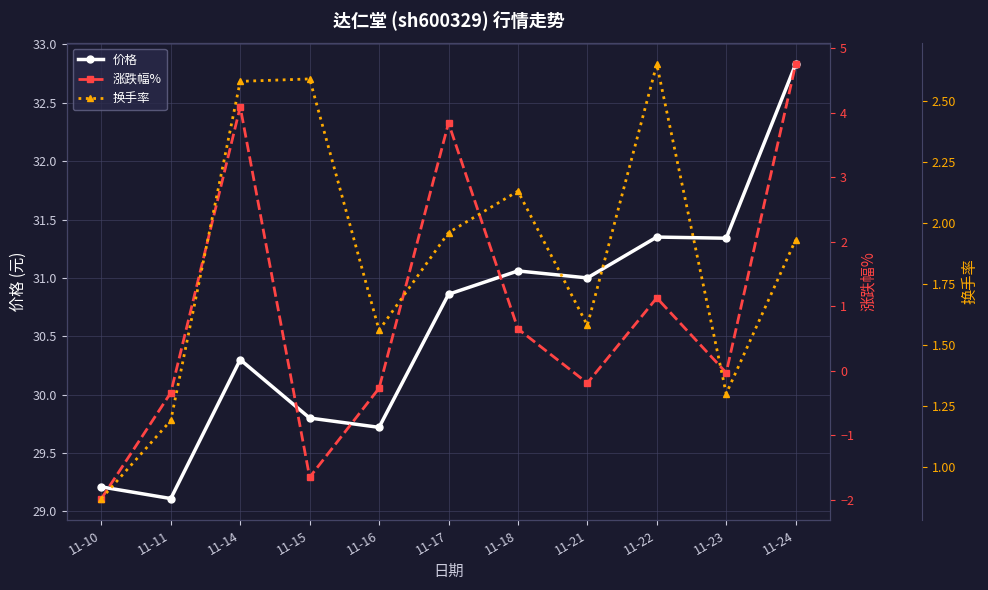

How many lines are shown in the chart?

3